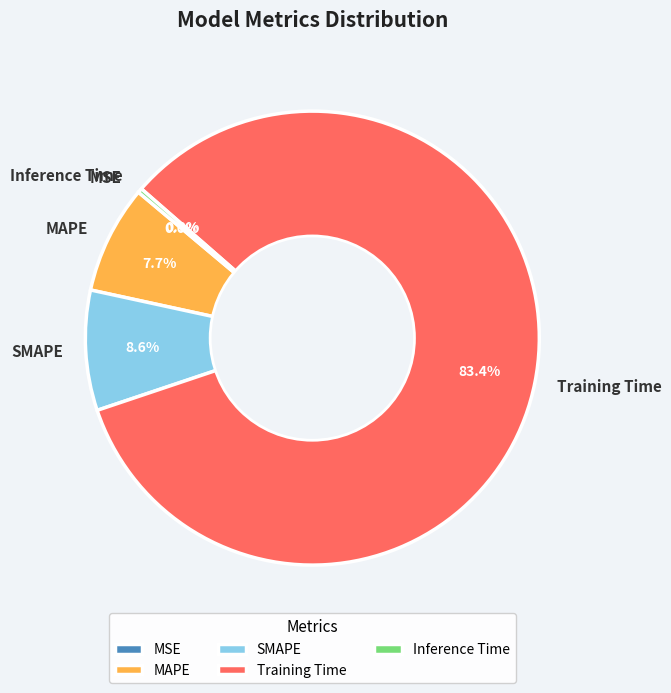

How much of the chart is everything except SMAPE?

91.4%